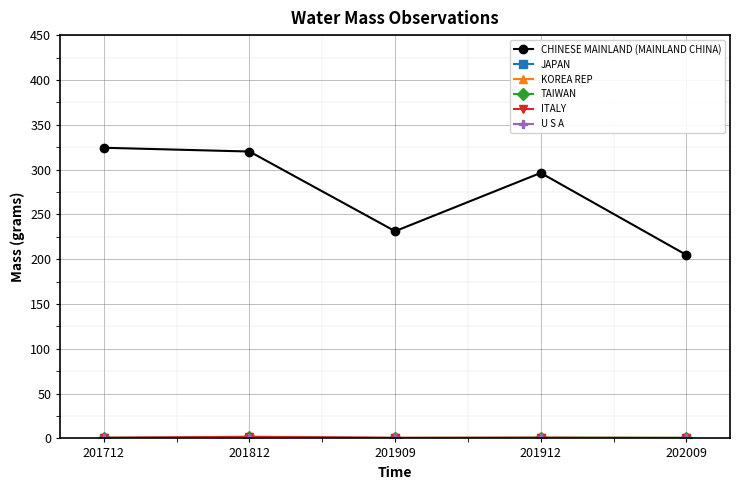

Which series has the widest spread of values?

CHINESE MAINLAND (MAINLAND CHINA)